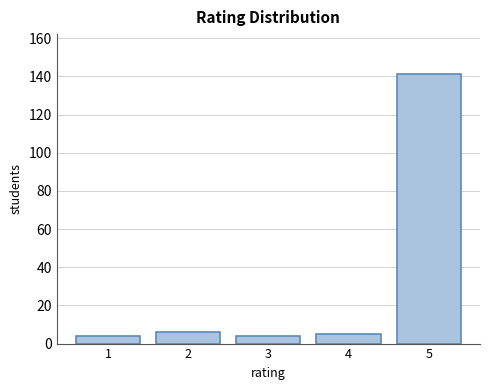

Reading left to right, transcribe all the data shown in this chart.

1=4	2=6	3=4	4=5	5=141